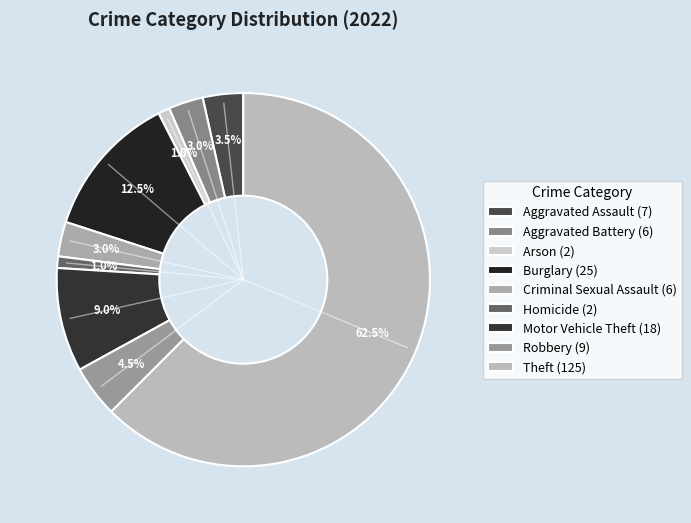

Count the number of slices in the pie.

9